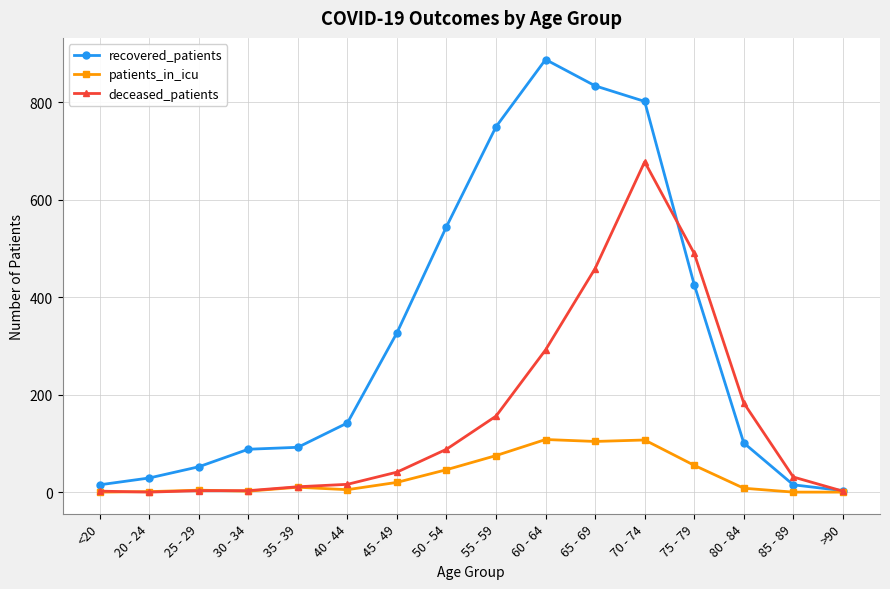

The value of patients_in_icu at 65 - 69 is 104. True or false?

True